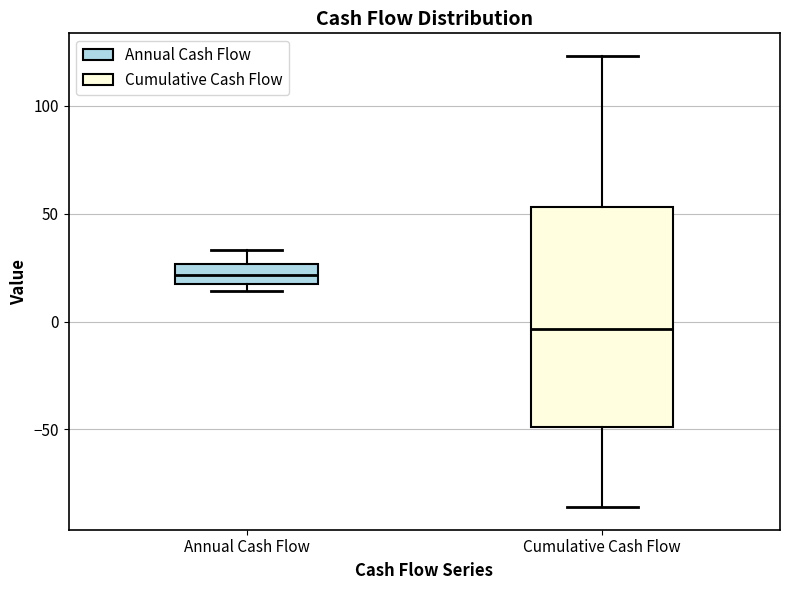

Where does the upper whisker of the box for Annual Cash Flow end on the y-axis? The values are not printed on the chart, so give them approximately, as read against the axis.

35